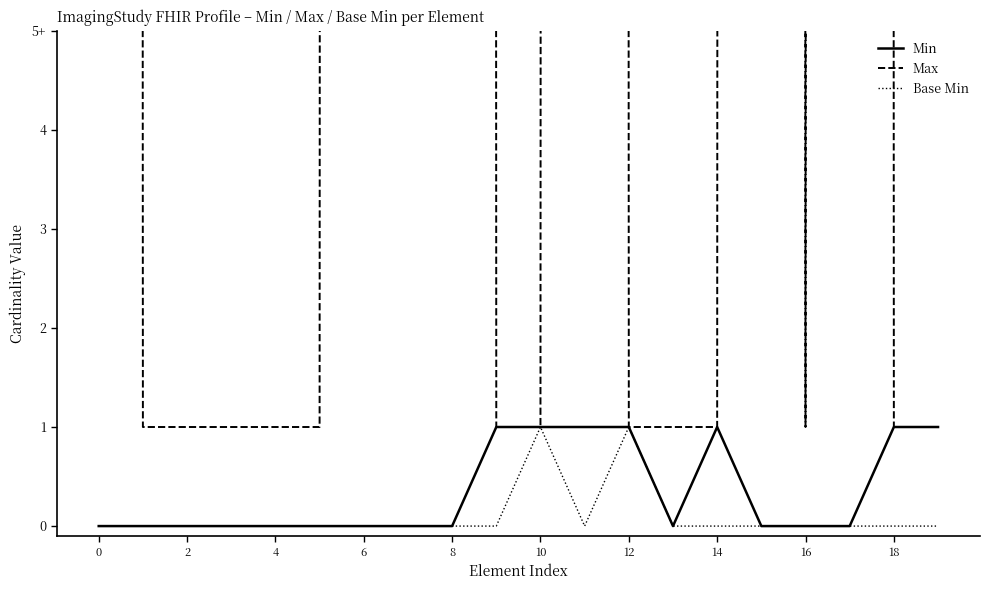

True or false: Min has a value of 1 at 15.

False